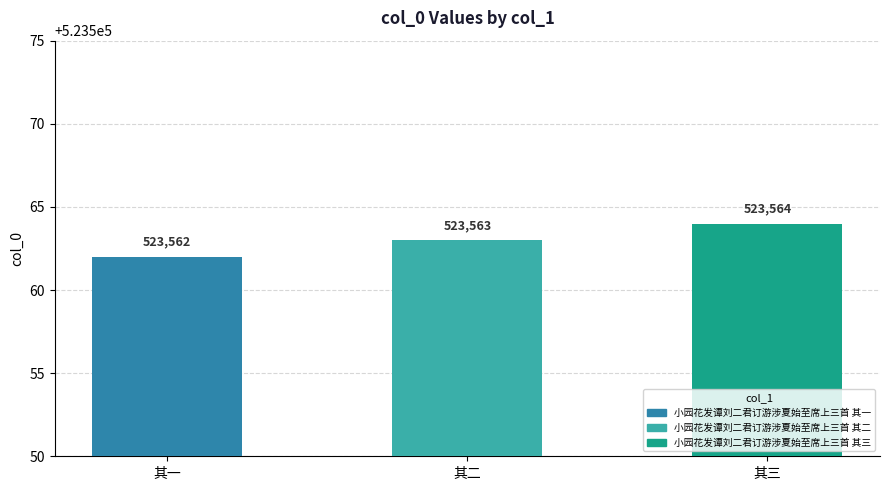

Which category has the highest value across all series?

其三